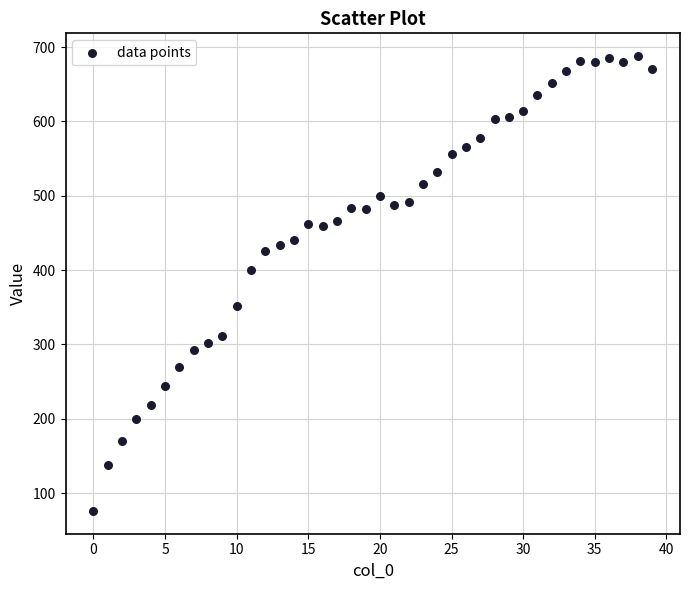

What Y value in the scatter plot is closest to 382?

400